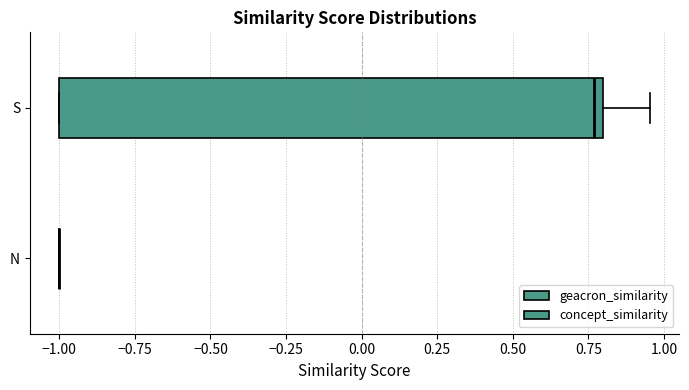

Which box is the widest, from its left edge to its right edge?

S